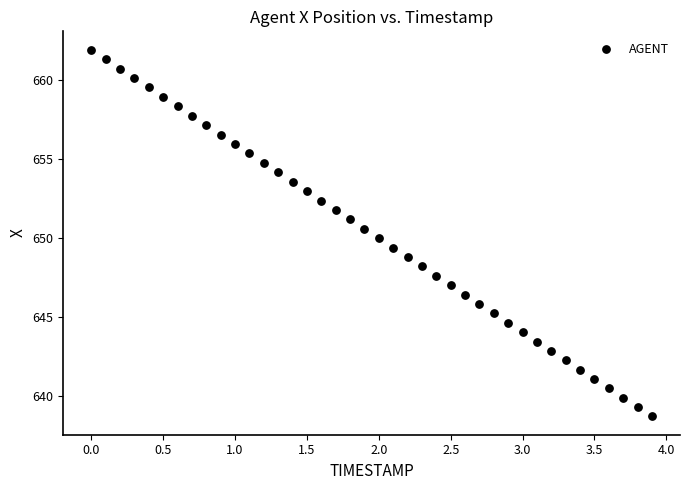

What is the range of Y values (max minus min)?

23.2